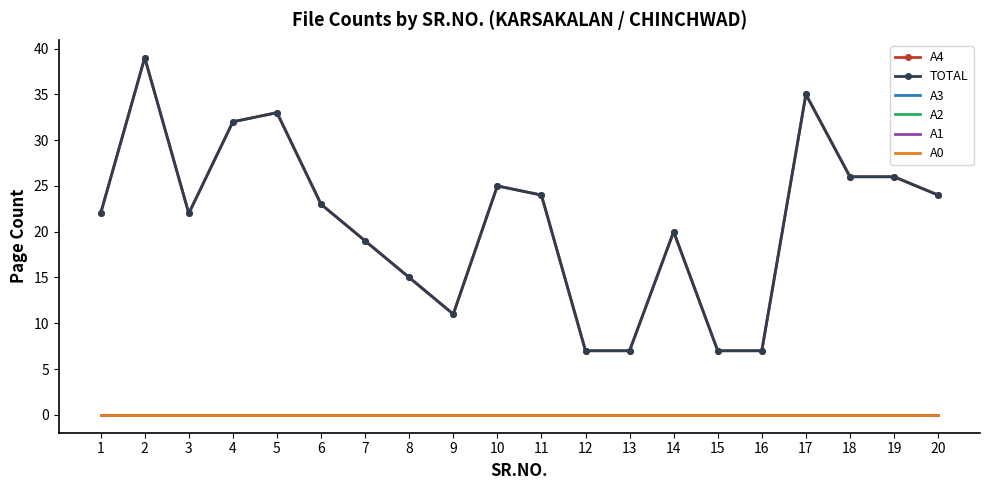

Rank the series at 5 from lowest to highest value.

A3, A2, A1, A0, A4, TOTAL